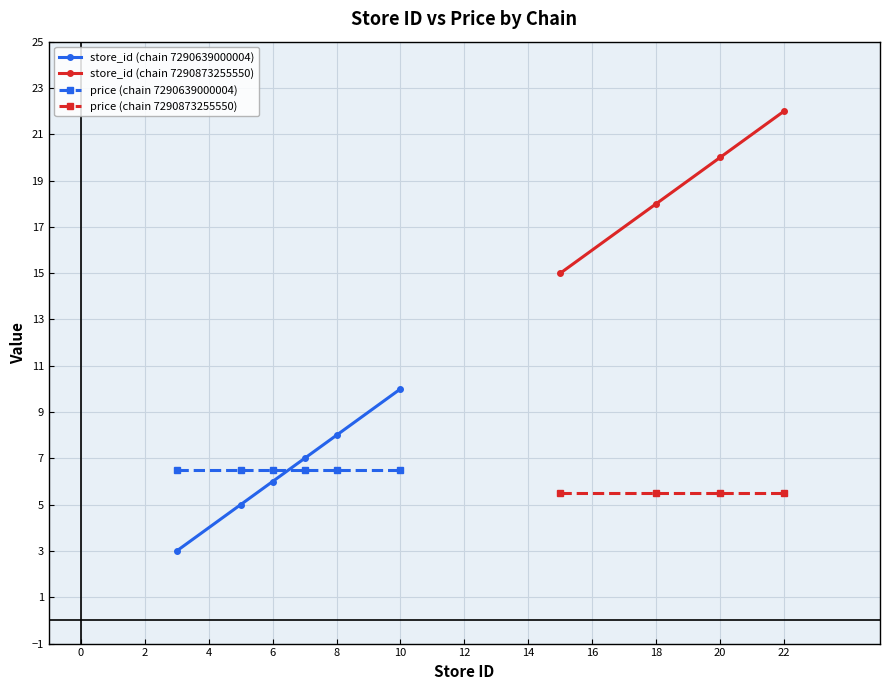

Between which two adjacent categories do store_id and price first intersect?

7290639000004_6 and 7290639000004_7